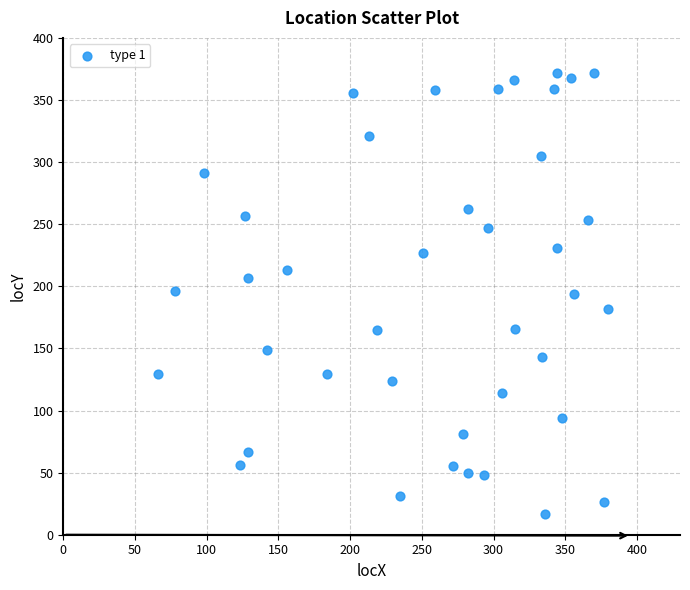

What is the range of Y values (max minus min)?

355